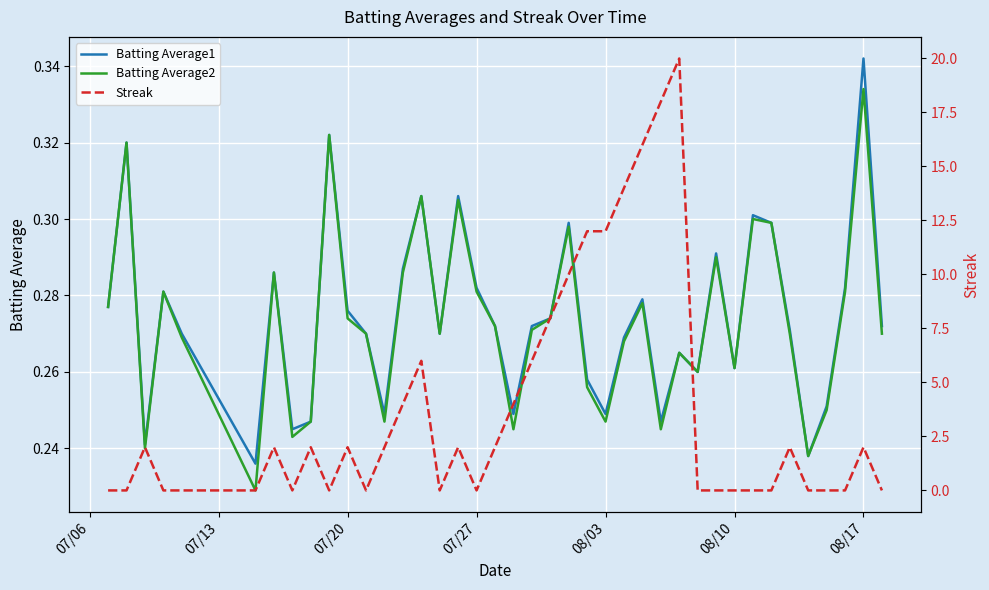

How many lines are shown in the chart?

3